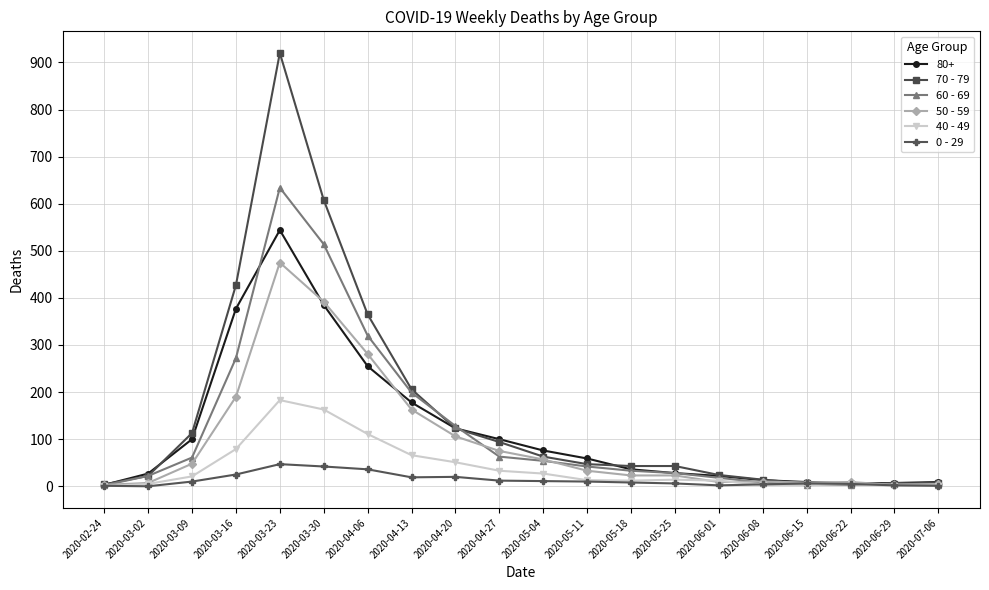

At which category does the chart reach its peak across all series?

2020-03-23